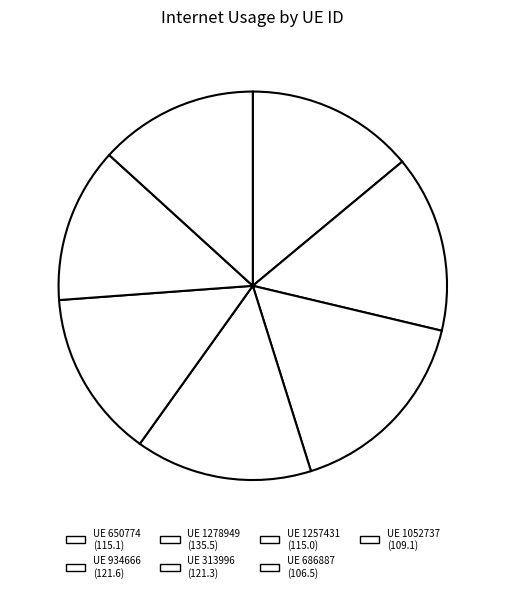

How many slices are in this pie chart?

7